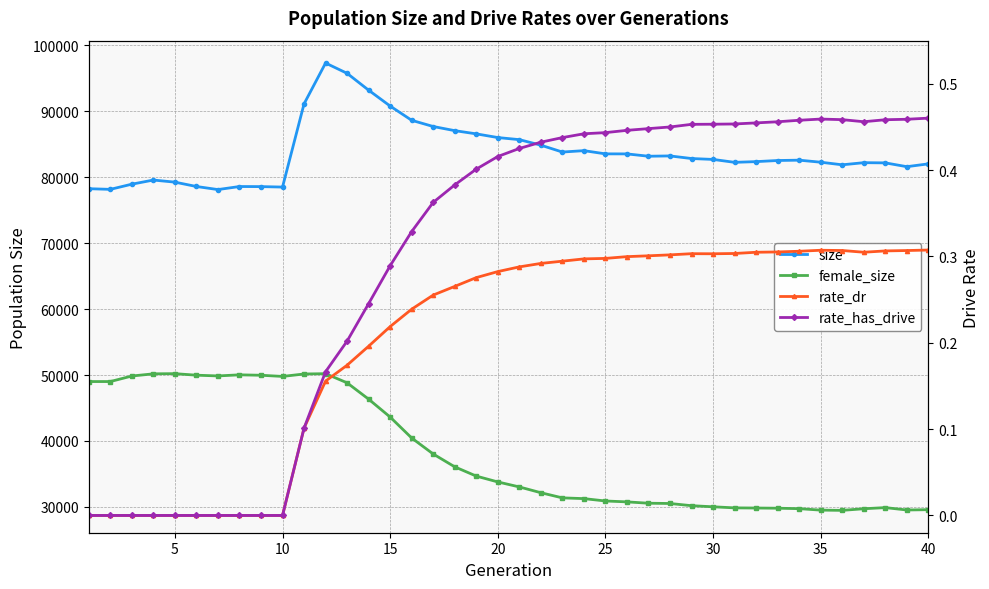

Which series has the largest total across all categories?

size